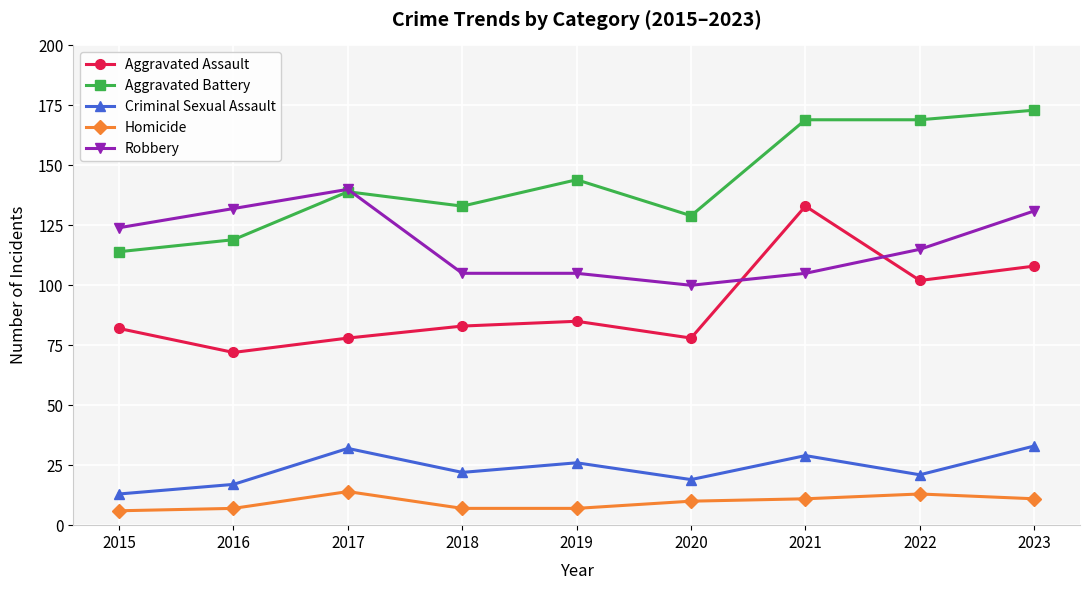

Where is the first local maximum for Aggravated Battery?

2017